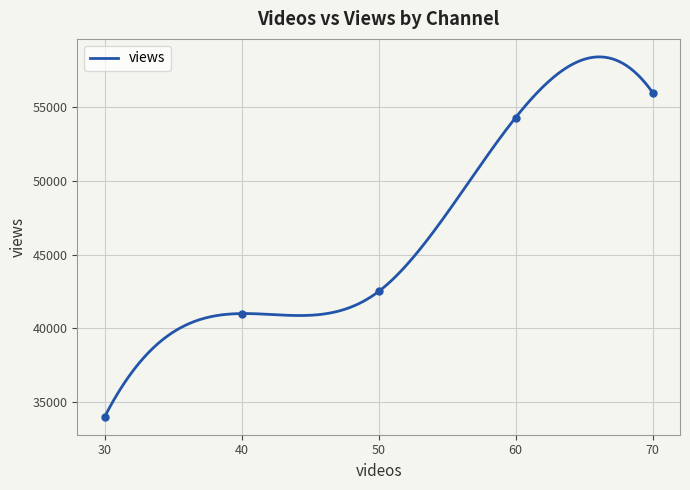

The chart shows a value of 54842 at 40. True or false?

False